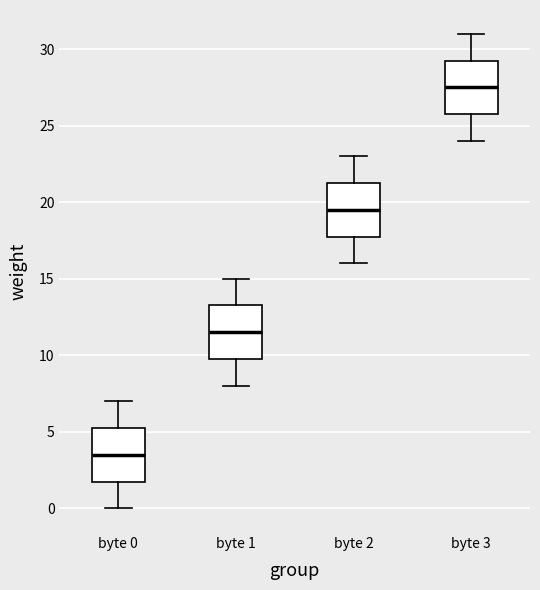

Where is the upper edge of the box for byte 2 on the y-axis? The values are not printed on the chart, so give them approximately, as read against the axis.

21.5